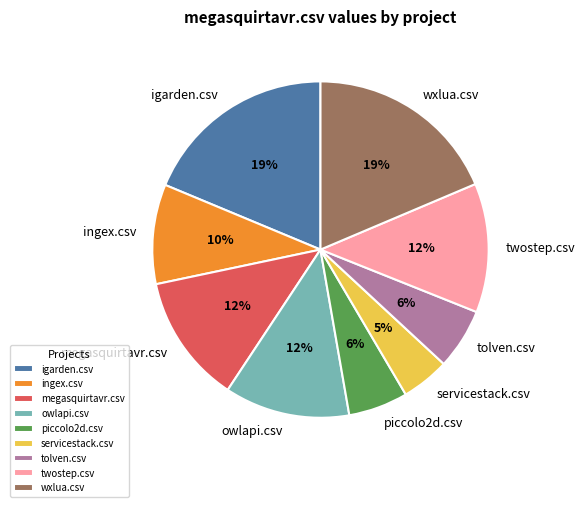

Between servicestack.csv and twostep.csv, which is larger?

twostep.csv